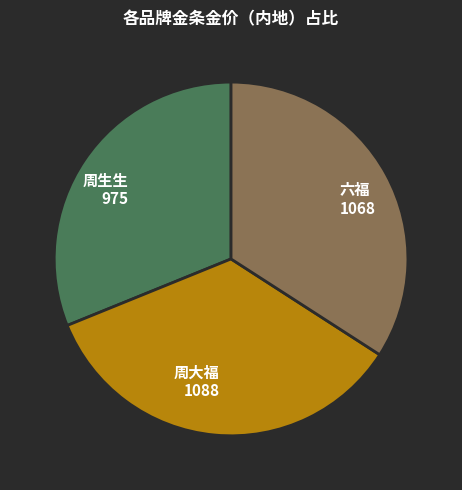

The 周生生 slice represents 21% of the pie. True or false?

False